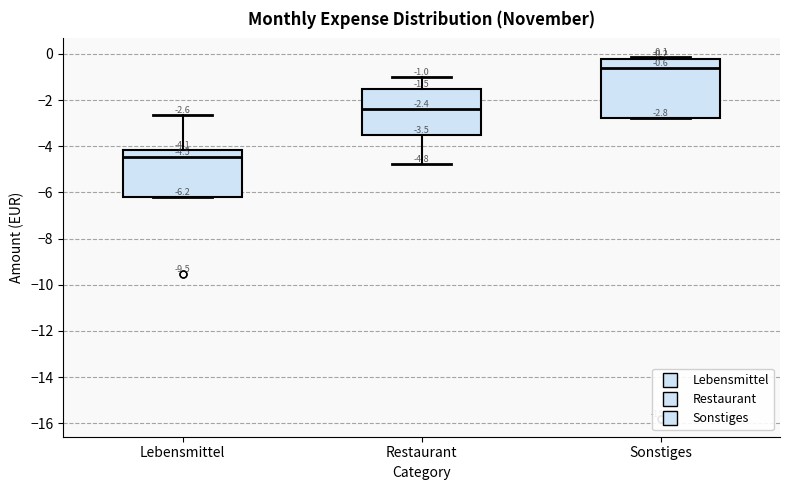

Comparing the boxes themselves (not the whiskers), which one is the tallest?

Sonstiges